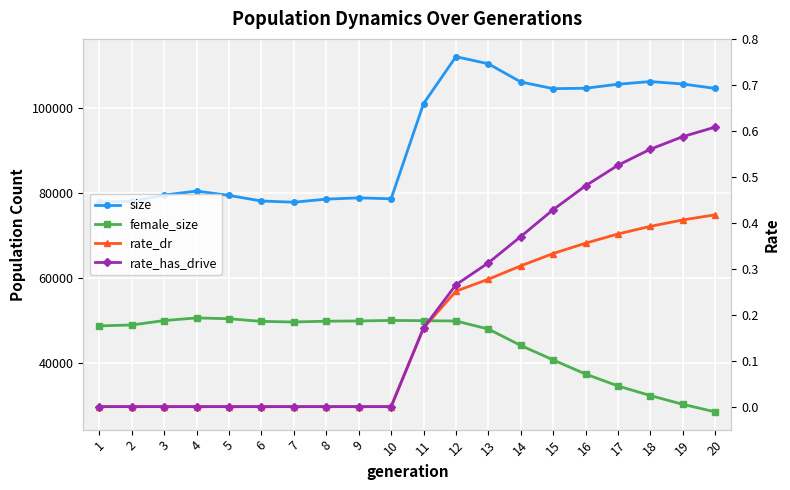

At which category does female_size reach its first local peak?

4